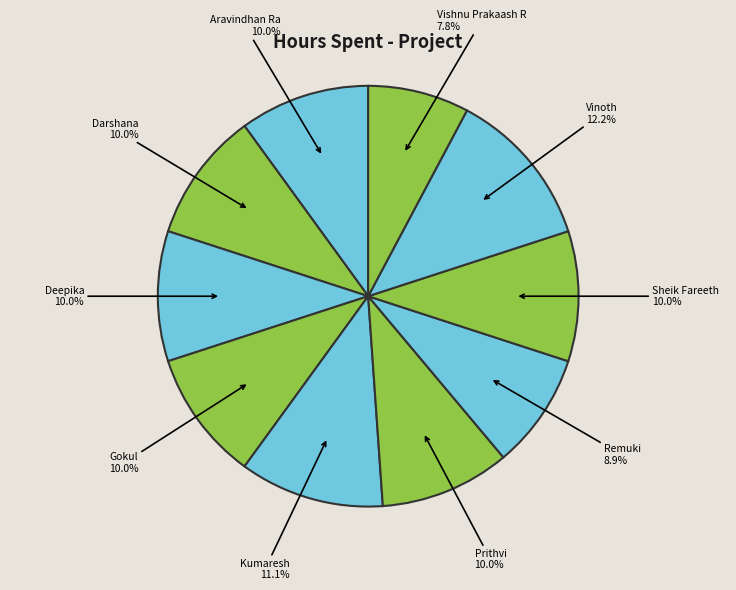

Does any single category account for the majority?

No